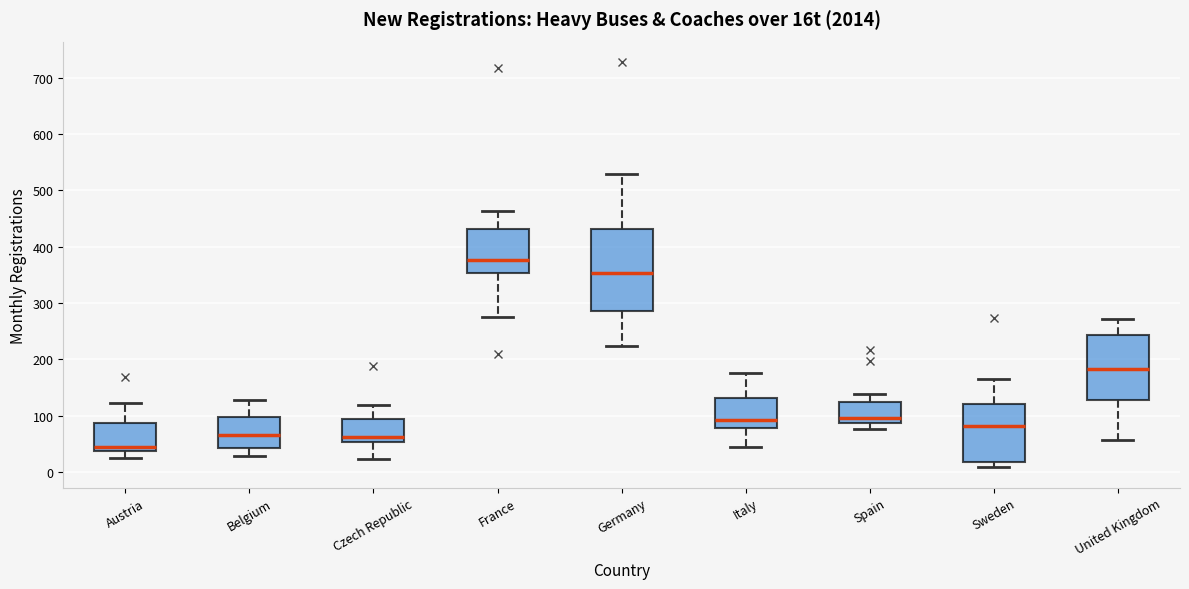

Which box has the lowest median line?

Austria